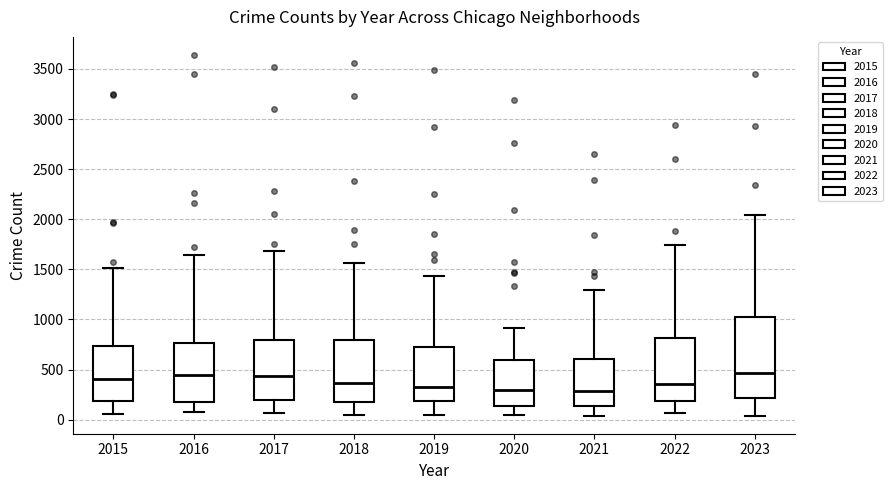

Reading left to right, read every box against the y-axis: the position of its median line, the range the box covers, and the ends of its whiskers. The values are not printed on the chart, so give them approximately, as read against the axis.

2015: median 400, box 200 to 750, whiskers 50 to 1500
2016: median 450, box 150 to 750, whiskers 50 to 1650
2017: median 450, box 200 to 800, whiskers 50 to 1700
2018: median 350, box 200 to 800, whiskers 50 to 1550
2019: median 350, box 200 to 700, whiskers 50 to 1450
2020: median 300, box 150 to 600, whiskers 50 to 900
2021: median 300, box 150 to 600, whiskers 50 to 1300
2022: median 350, box 200 to 800, whiskers 50 to 1750
2023: median 450, box 200 to 1050, whiskers 50 to 2050